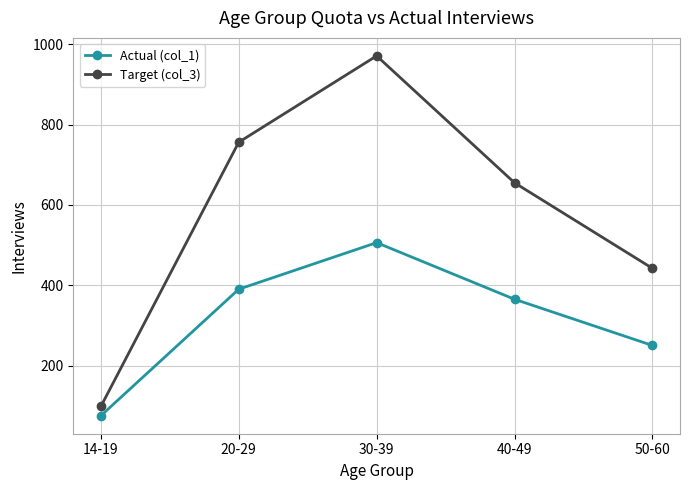

Reading left to right, what are all the values shown in this chart?

Actual (col_1): 75	390	506	365	250
Target (col_3): 98	756	971	655	442